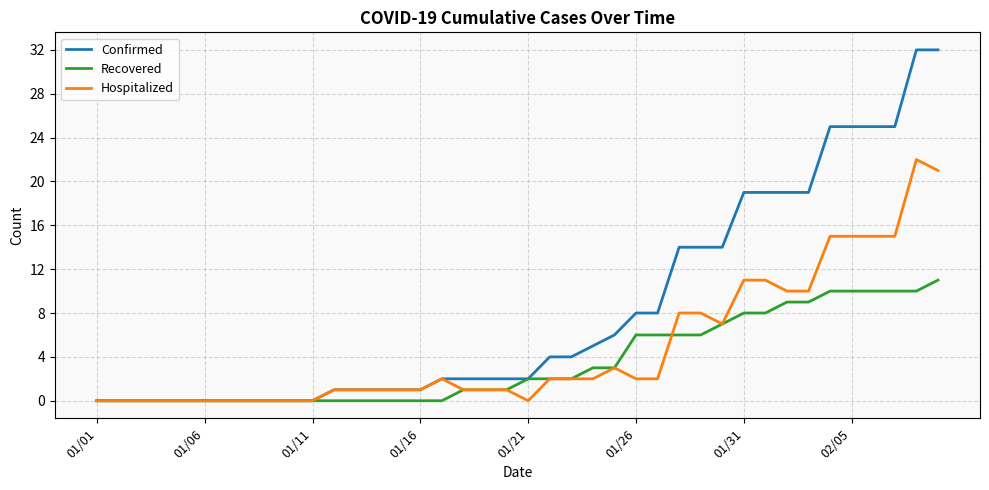

What is the highest value of the Hospitalized series?

22